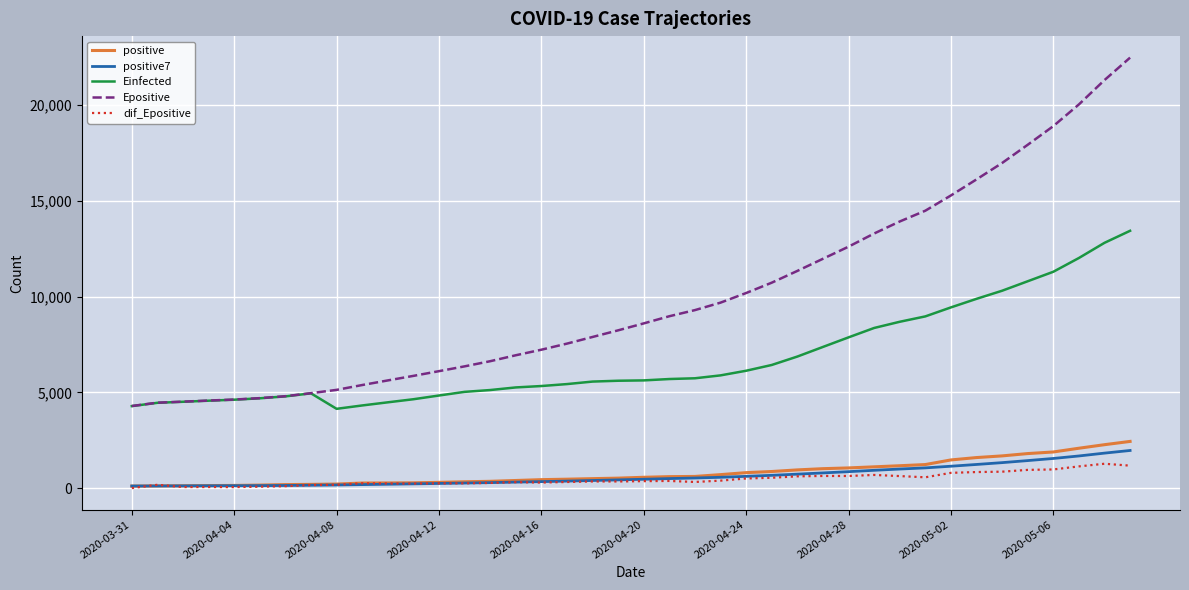

Rank the series by their maximum value, from highest to lowest.

Epositive, Einfected, positive, positive7, dif_Epositive